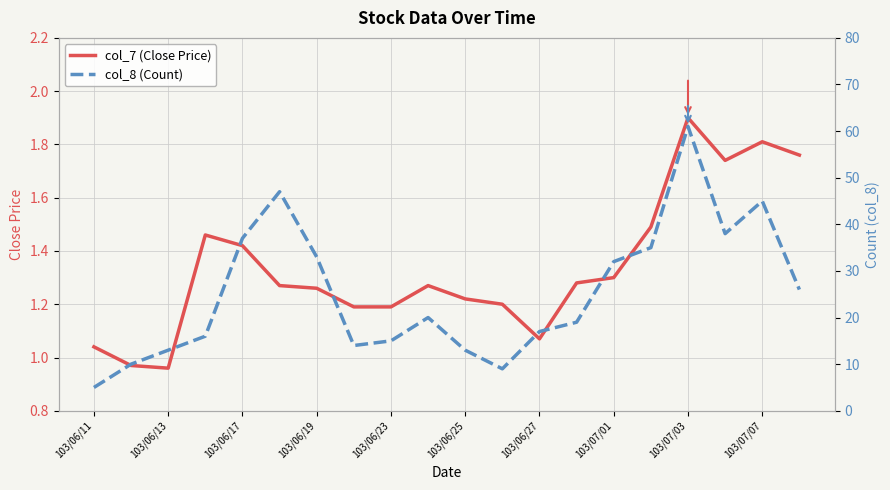

Rank the series by their average value, from lowest to highest.

col_7 (Close Price), col_8 (Count)